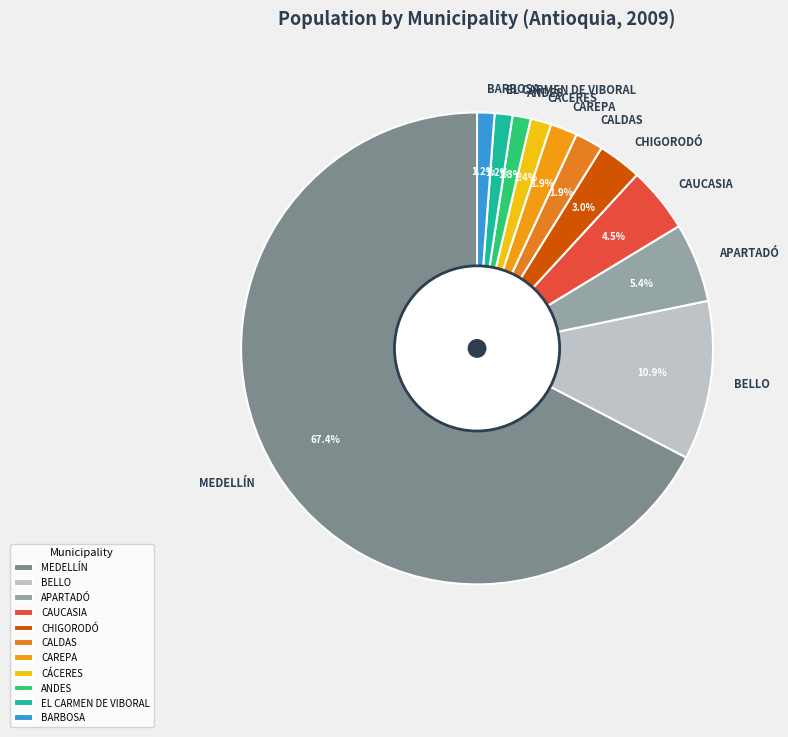

How many slices are in this pie chart?

11